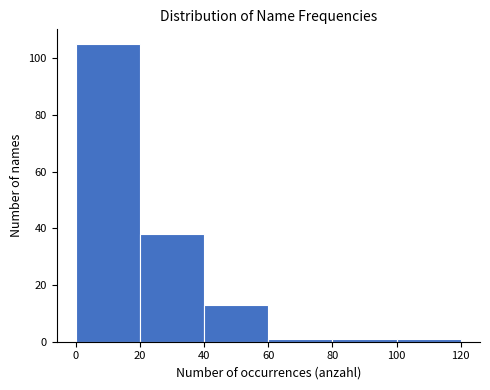

What is the height of the bar covering 40 to 60 on the x-axis? The values are not printed on the chart, so give them approximately, as read against the axis.

14